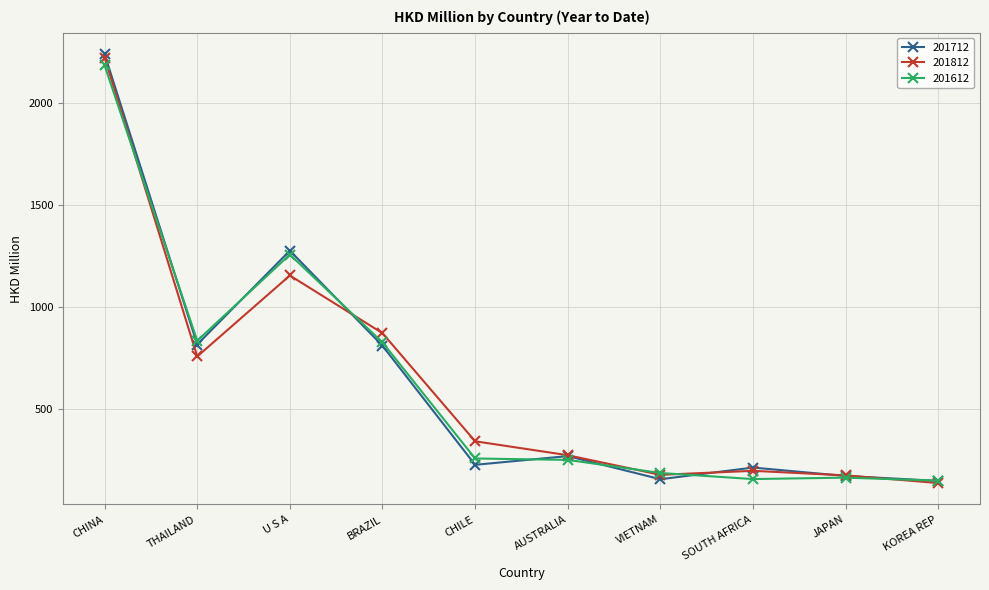

Does the chart display data point markers on the line(s)?

Yes